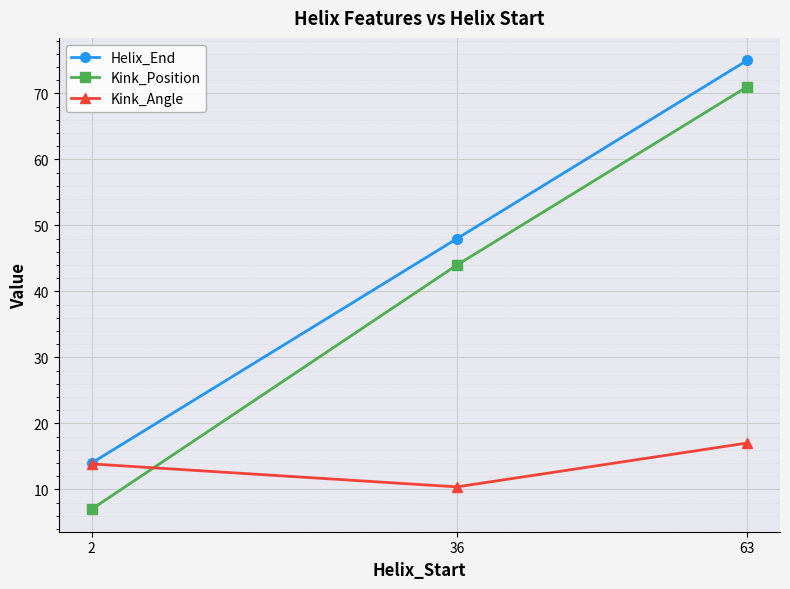

What is the approximate value of Kink_Position at 63?

71.0